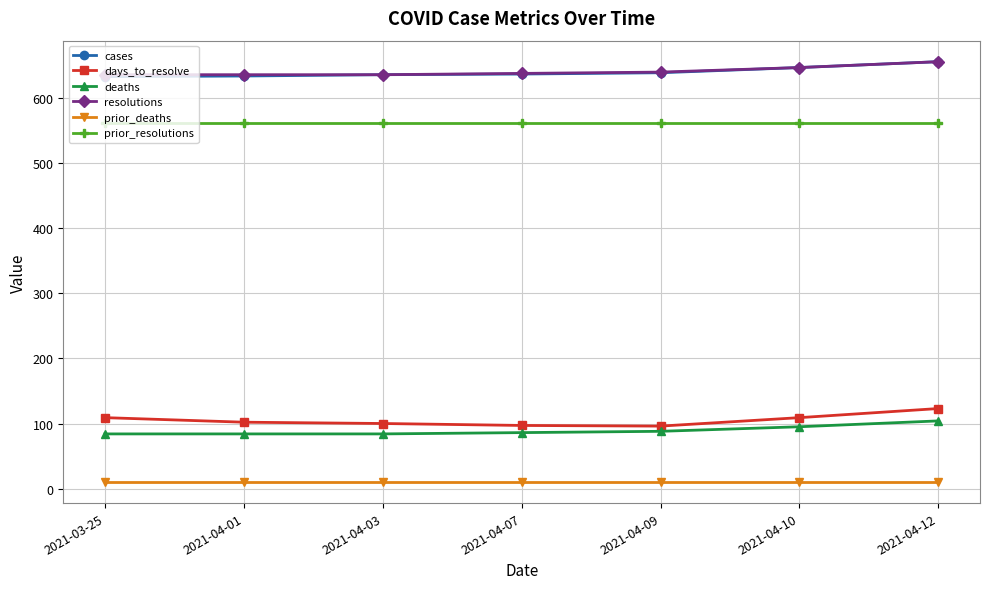

How many lines are shown in the chart?

6